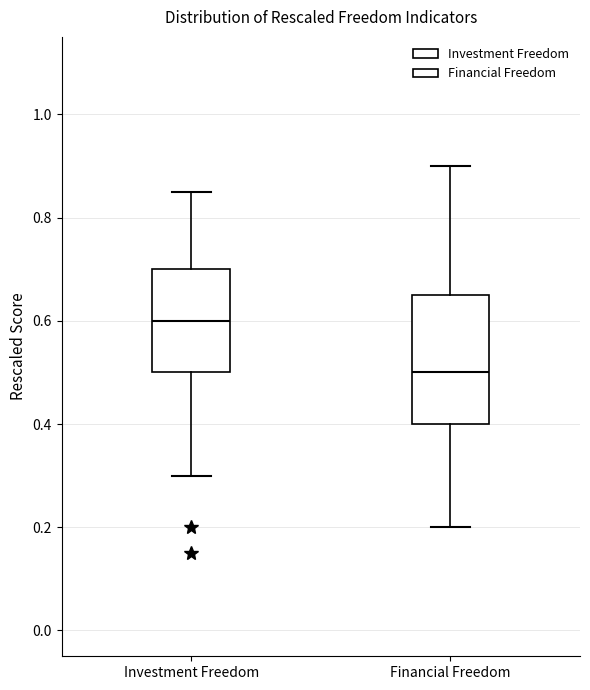

Which box is the tallest, from its lower edge to its upper edge?

Financial Freedom